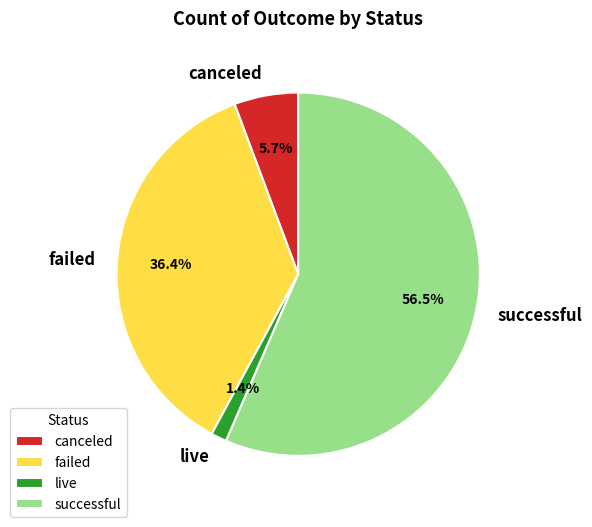

To the nearest percent, what portion does canceled represent?

6%